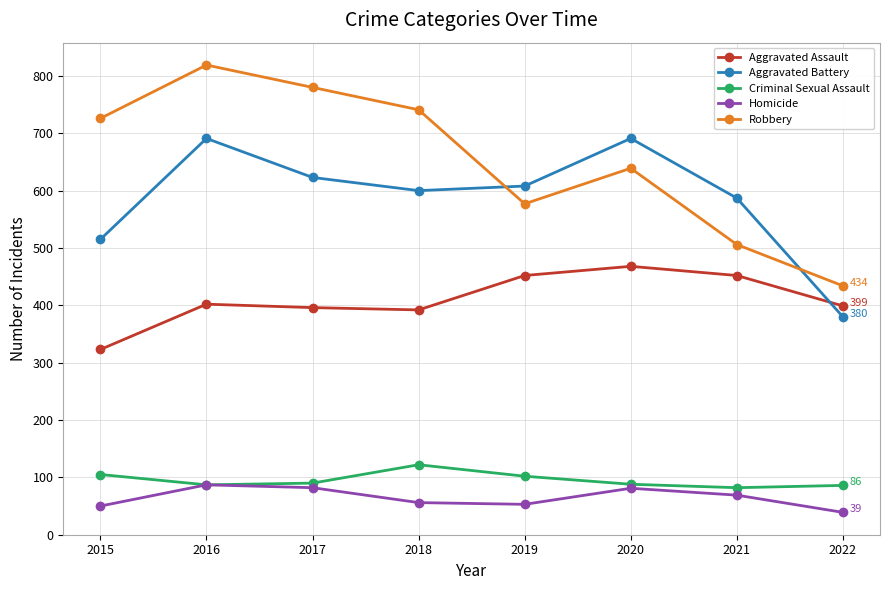

Which series has the widest spread of values?

Robbery